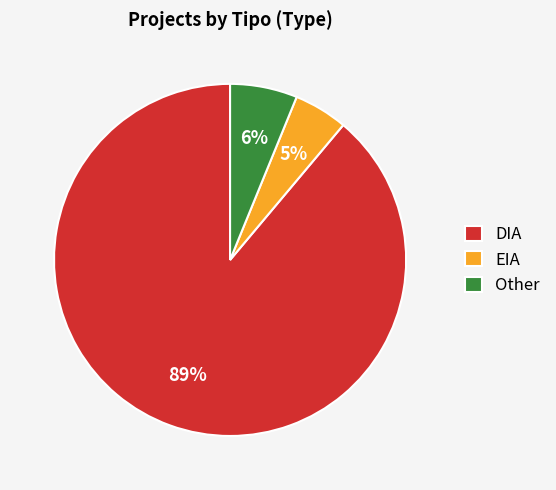

To the nearest percent, what is the difference between the largest and smallest slice percentages?

84%